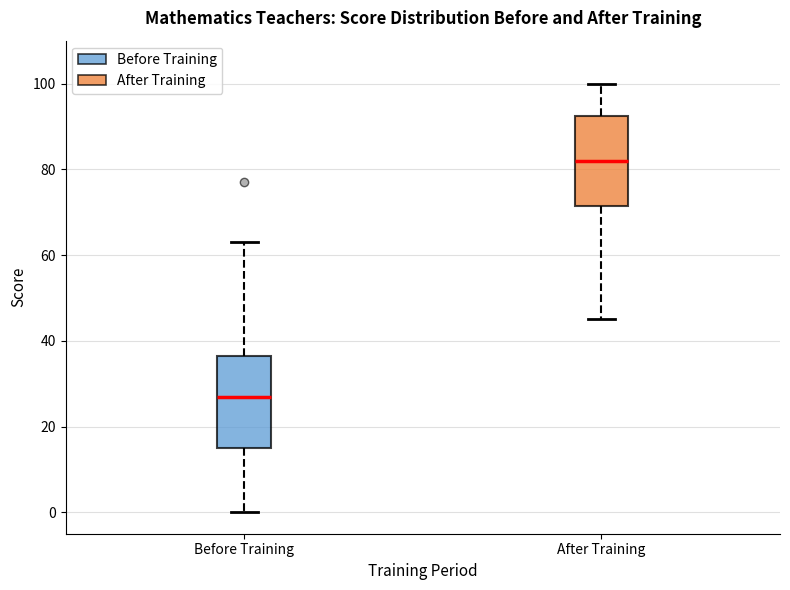

Where is the upper edge of the box for Before Training on the y-axis? The values are not printed on the chart, so give them approximately, as read against the axis.

36